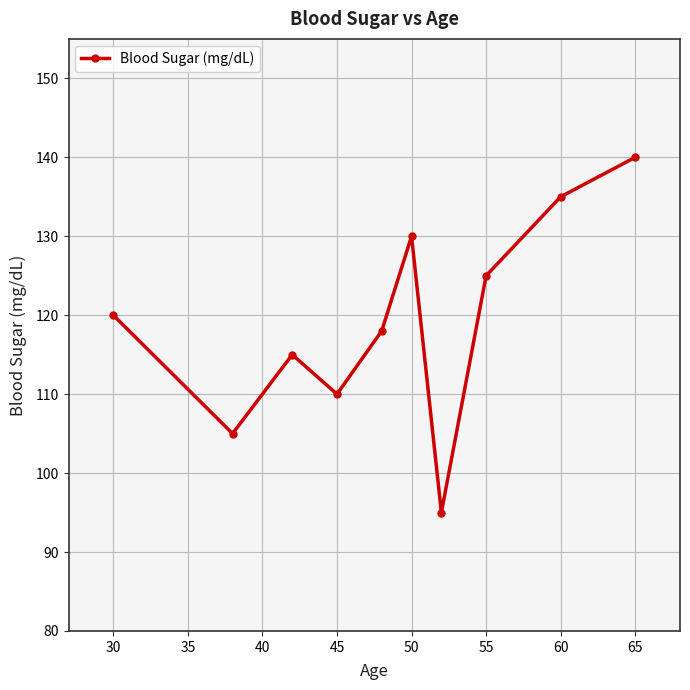

How many interior local peaks (higher than both neighbors) does the data have?

2